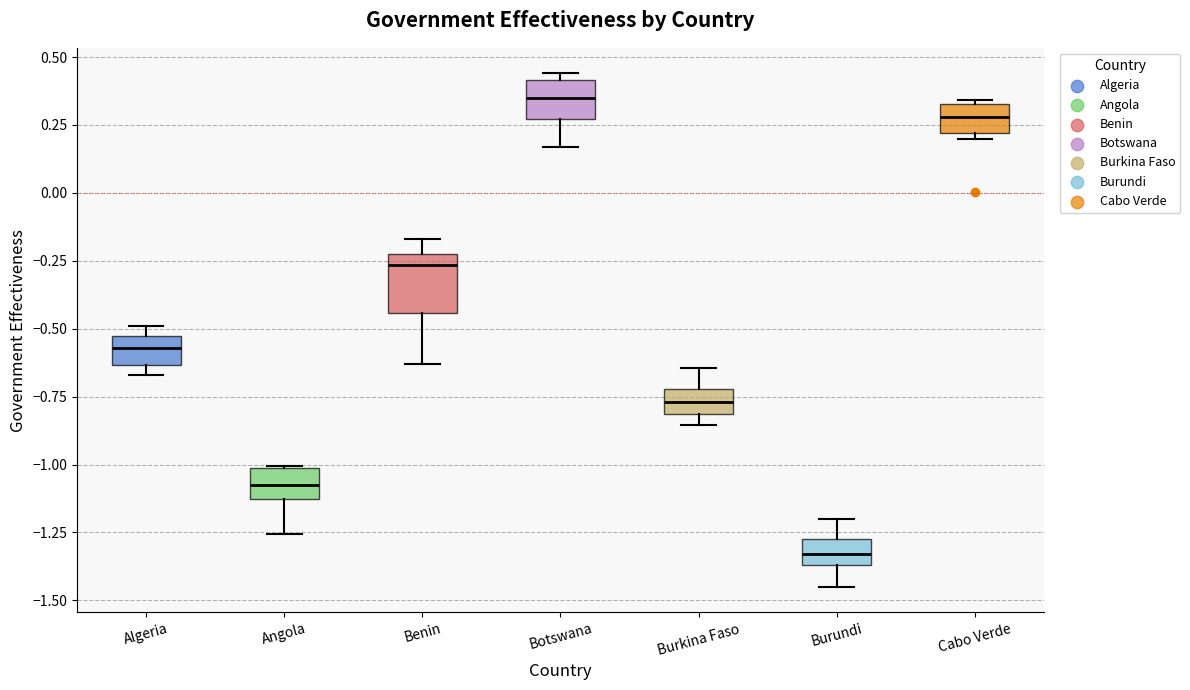

Where is the upper edge of the box for Botswana on the y-axis? The values are not printed on the chart, so give them approximately, as read against the axis.

0.40